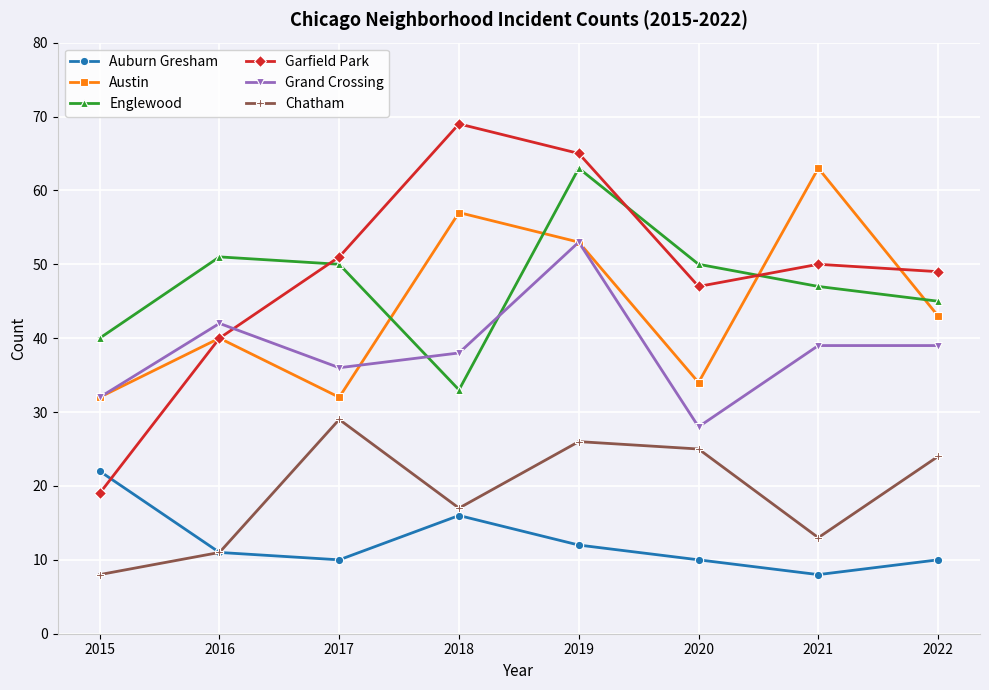

How many intersections are there between Garfield Park and Englewood?

3